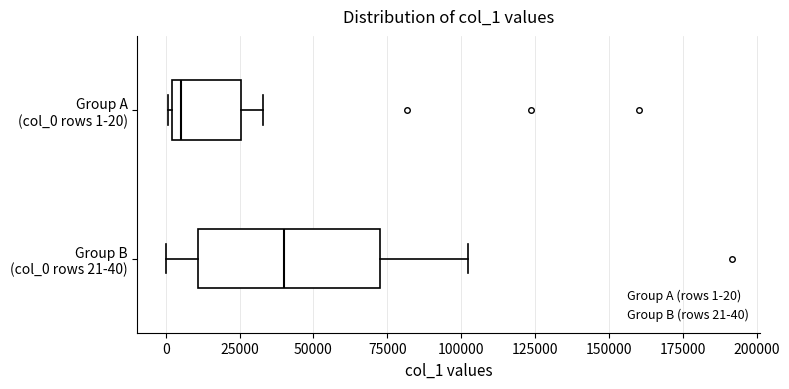

Reading bottom to top, transcribe this box plot: for each box, give where its median line is, the range the box spans, and where its two whiskers end, as read against the x-axis. The values are not printed on the chart, so give them approximately, as read against the axis.

Group B (col_0 rows 21-40): median 40000, box 10000 to 75000, whiskers 0 to 100000
Group A (col_0 rows 1-20): median 5000, box 0 to 25000, whiskers 0 to 35000